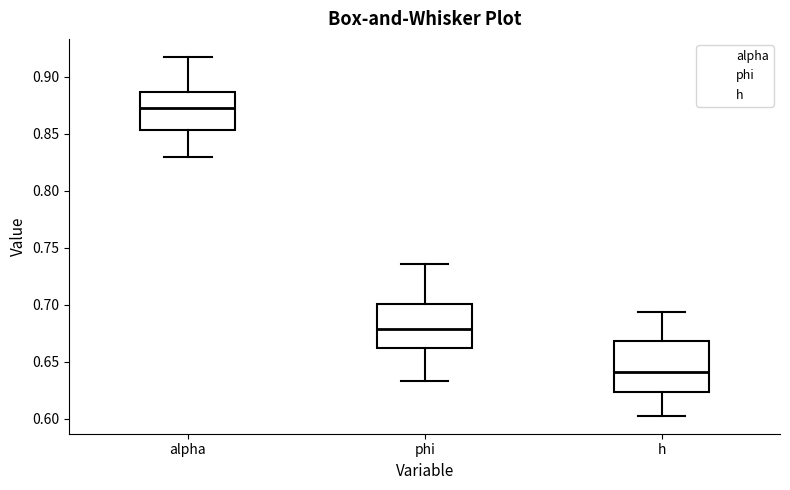

Reading left to right, transcribe this box plot: for each box, give where its median line is, the range the box spans, and where its two whiskers end, as read against the y-axis. The values are not printed on the chart, so give them approximately, as read against the axis.

alpha: median 0.875, box 0.855 to 0.885, whiskers 0.830 to 0.915
phi: median 0.680, box 0.660 to 0.700, whiskers 0.635 to 0.735
h: median 0.640, box 0.625 to 0.670, whiskers 0.605 to 0.695